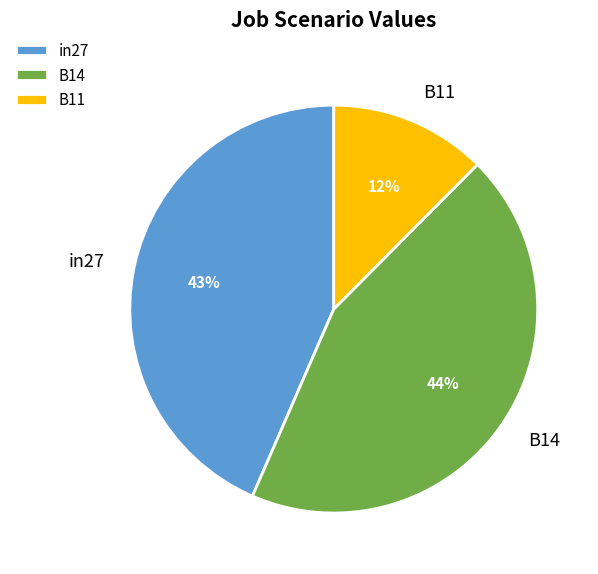

Which slice is the smallest?

B11